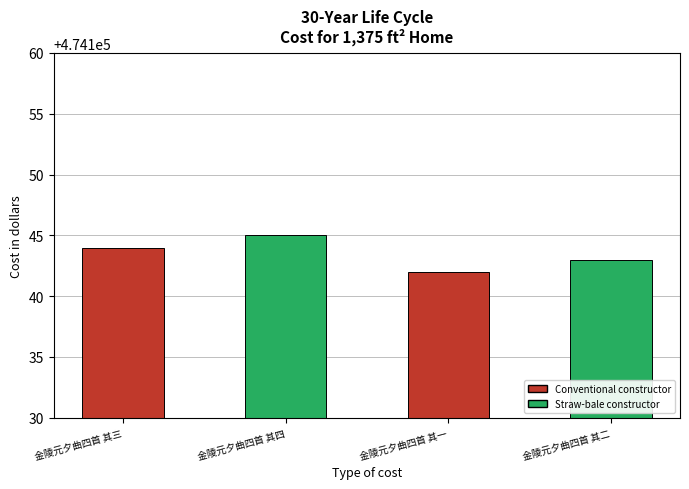

Reading left to right, extract all data points from this chart.

金陵元夕曲四首 其三=474144	金陵元夕曲四首 其四=474145	金陵元夕曲四首 其一=474142	金陵元夕曲四首 其二=474143